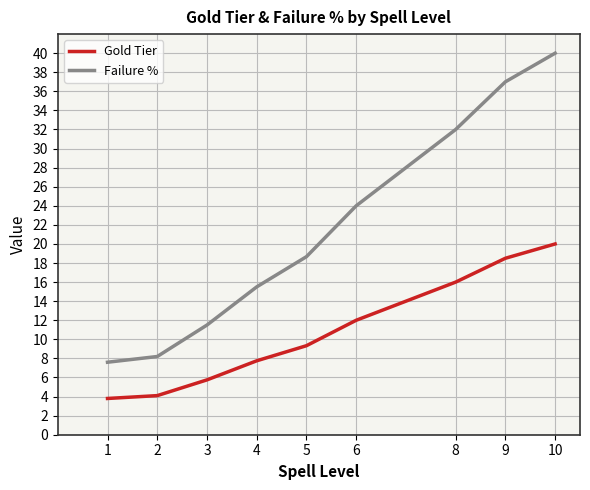

The Failure % series shows 18.7 at 5. True or false?

True